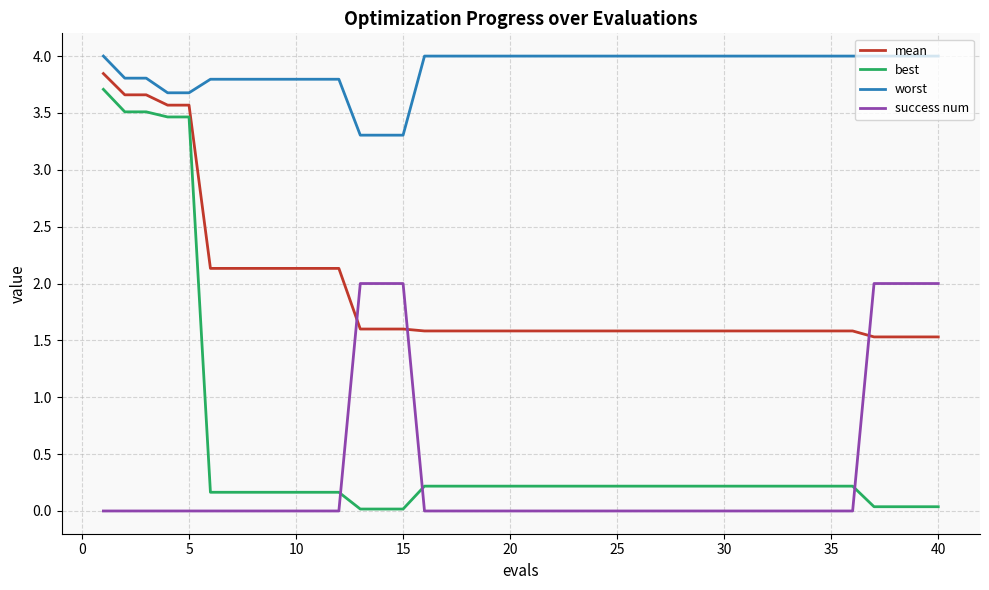

True or false: best and mean cross at least once.

False